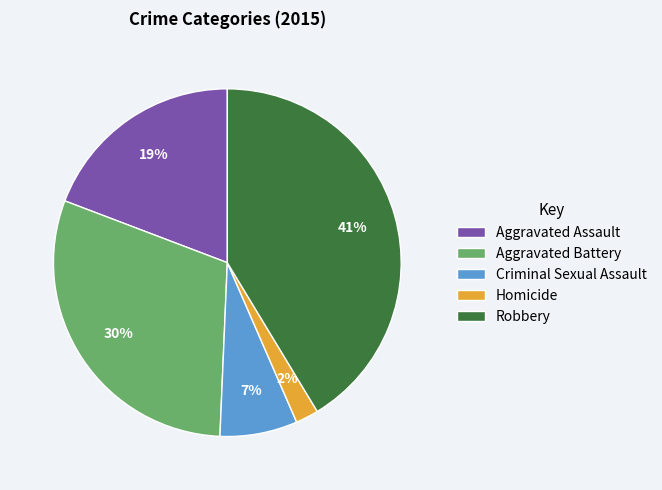

Is the sum of Aggravated Battery and Homicide greater than half?

No